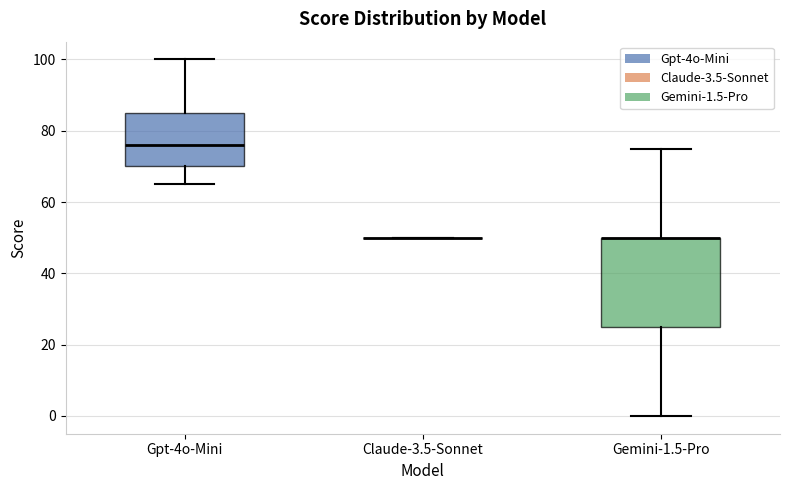

Comparing the boxes themselves (not the whiskers), which one is the tallest?

Gemini-1.5-Pro